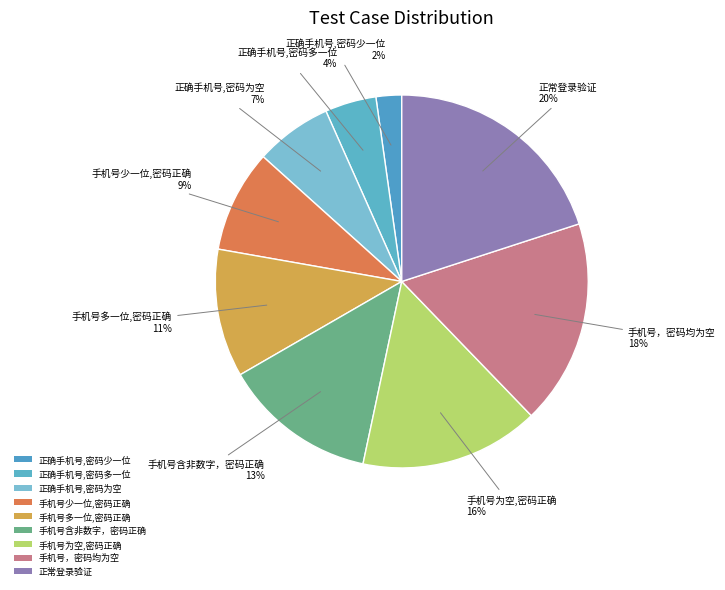

How many slices are in this pie chart?

9